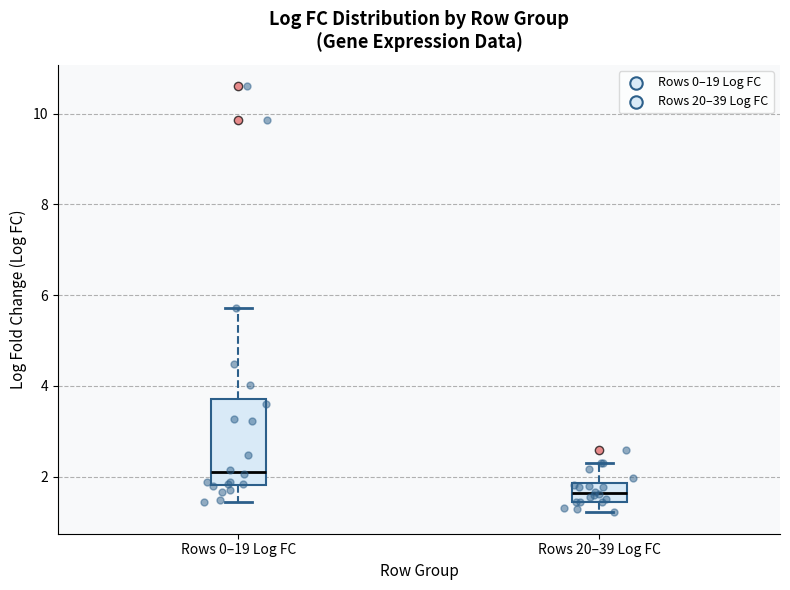

Reading left to right, transcribe this box plot: for each box, give where its median line is, the range the box spans, and where its two whiskers end, as read against the y-axis. The values are not printed on the chart, so give them approximately, as read against the axis.

Rows 0–19 Log FC: median 2.2, box 1.8 to 3.8, whiskers 1.4 to 5.8
Rows 20–39 Log FC: median 1.6, box 1.4 to 1.8, whiskers 1.2 to 2.4